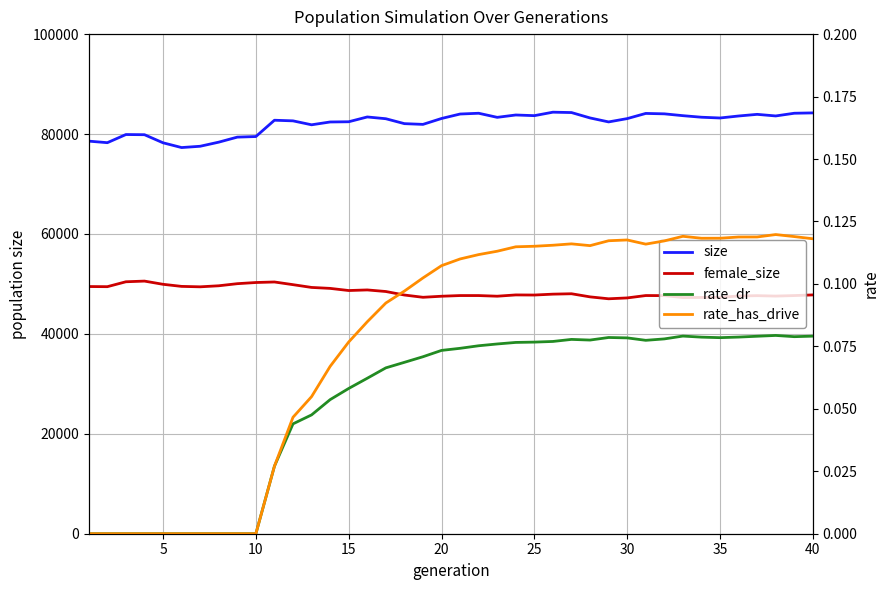

True or false: rate_has_drive and size intersect in this chart.

False